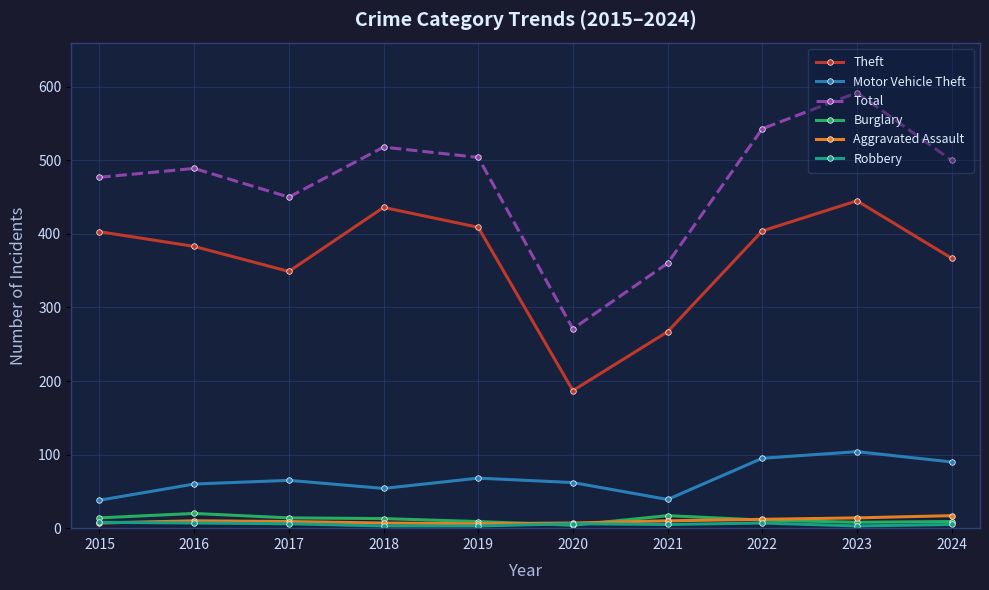

In Theft, how many points are lower than both neighbors (excluding endpoints)?

2